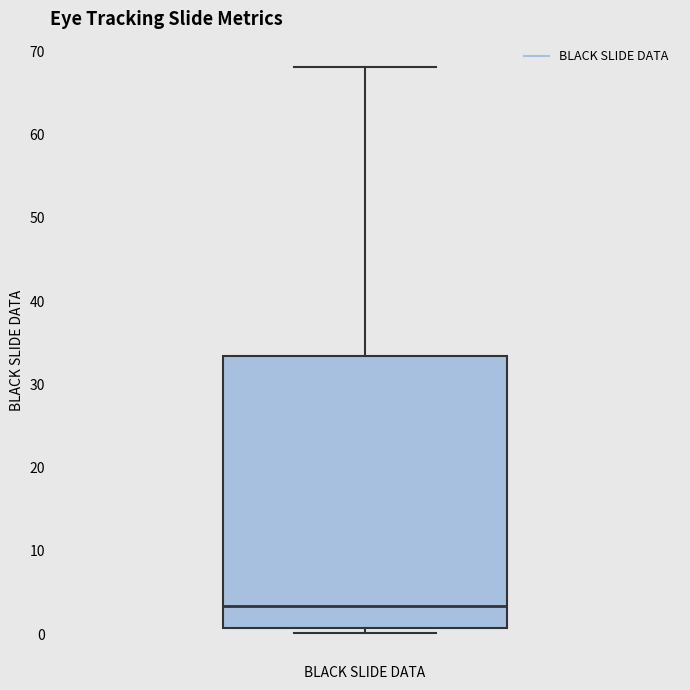

Where does the upper whisker of the box for BLACK SLIDE DATA end on the y-axis? The values are not printed on the chart, so give them approximately, as read against the axis.

68